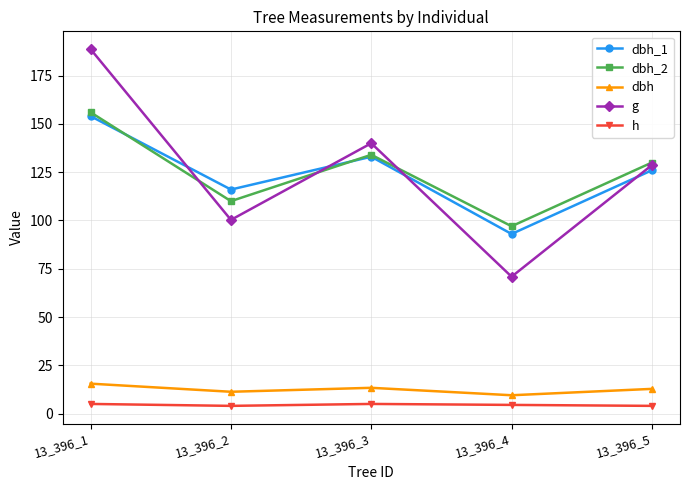

At how many categories does at least one series exceed 12?

5